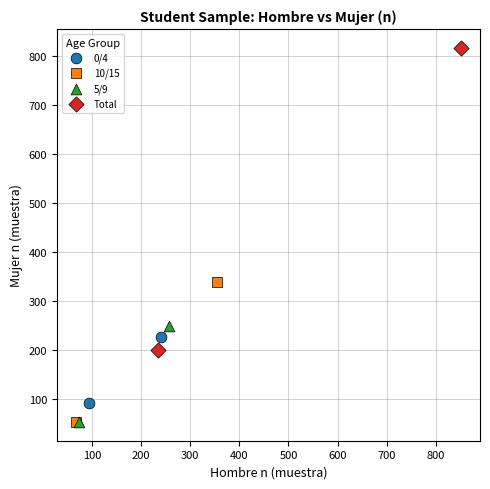

What are all the series names shown in the legend?

0/4, 10/15, 5/9, Total